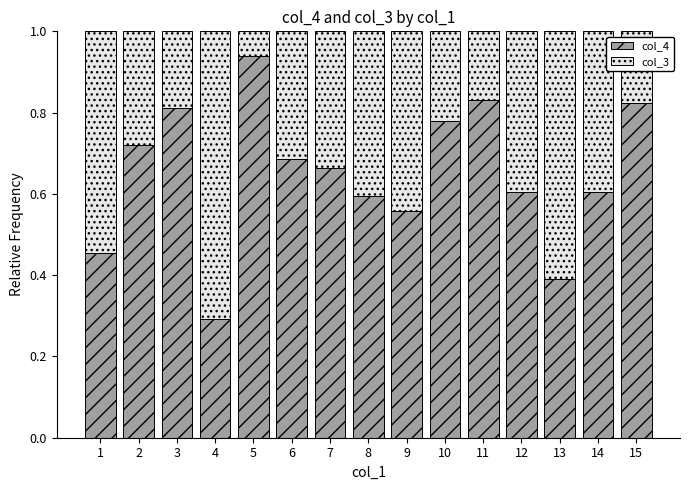

What is the sum of all col_4 values?

9.8